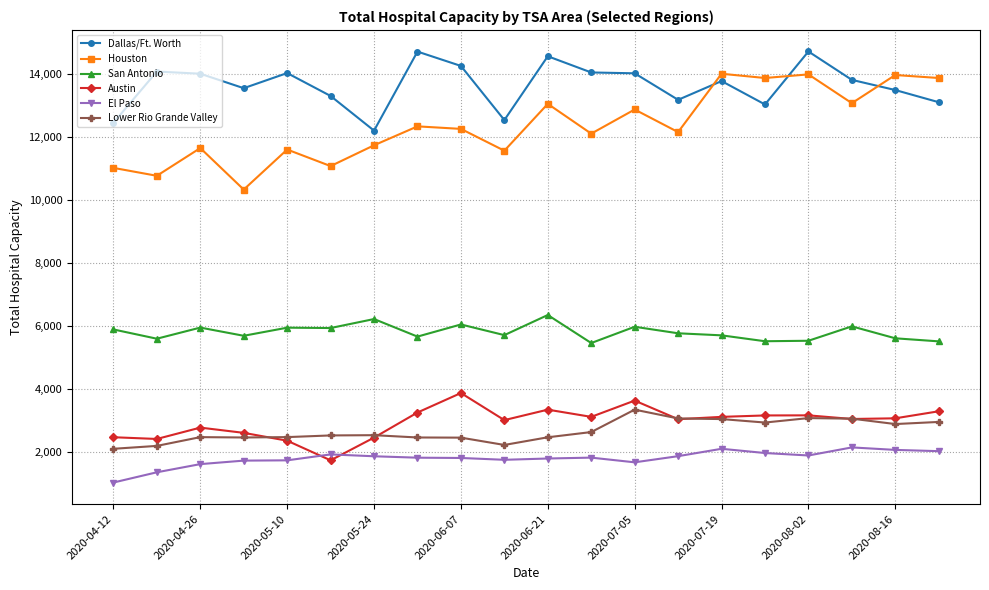

Which series has the largest range (max minus min)?

Houston